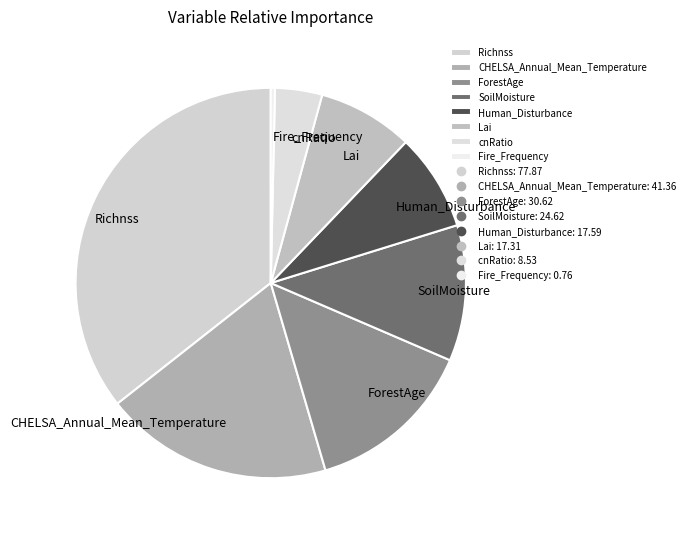

Which category has the smallest portion of the pie?

Fire_Frequency